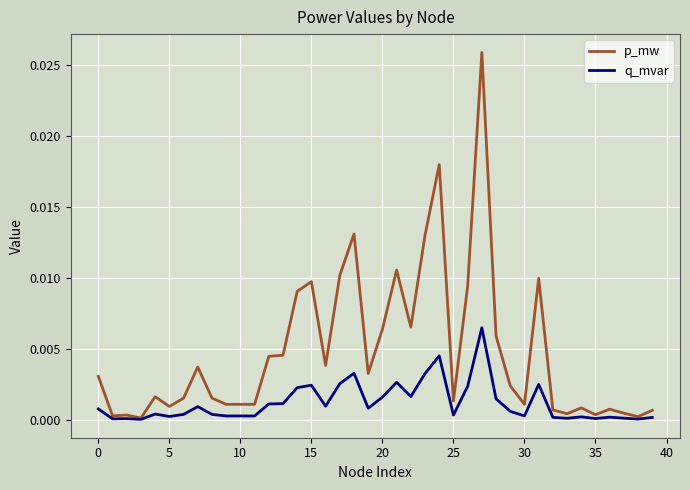

Rank the series by their average value, from lowest to highest.

q_mvar, p_mw